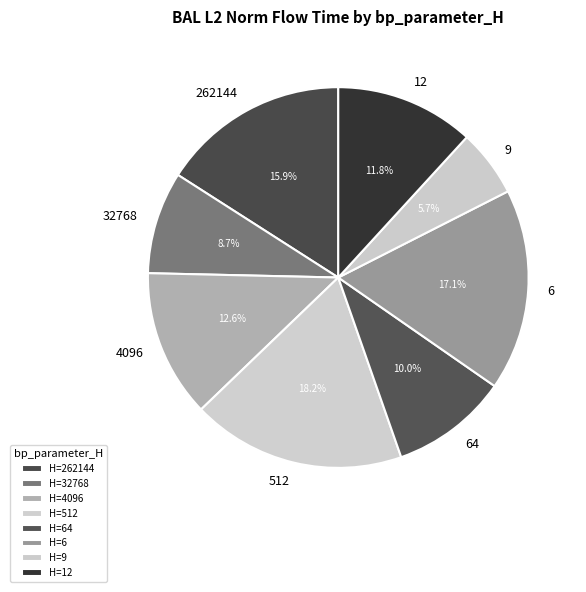

True or false: 32768 accounts for 9% of the total.

True